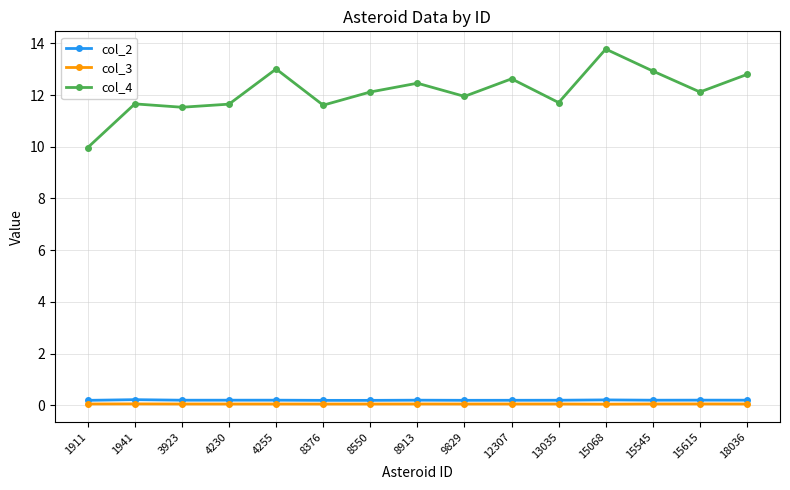

At how many categories does at least one series exceed 2?

15